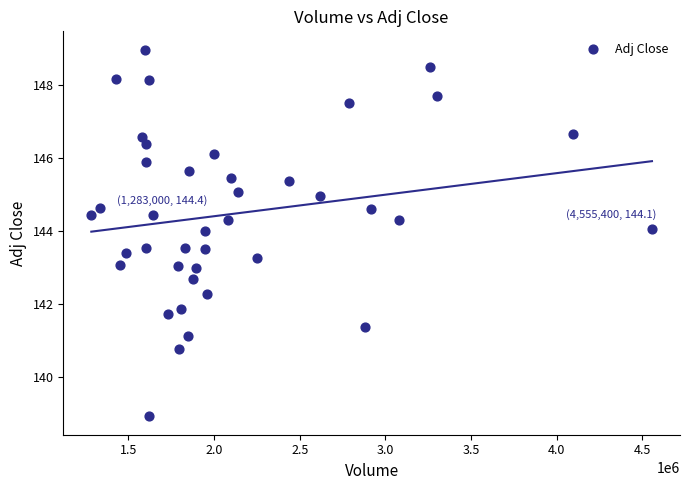

What is the range of X values (max minus min)?

3272400.0